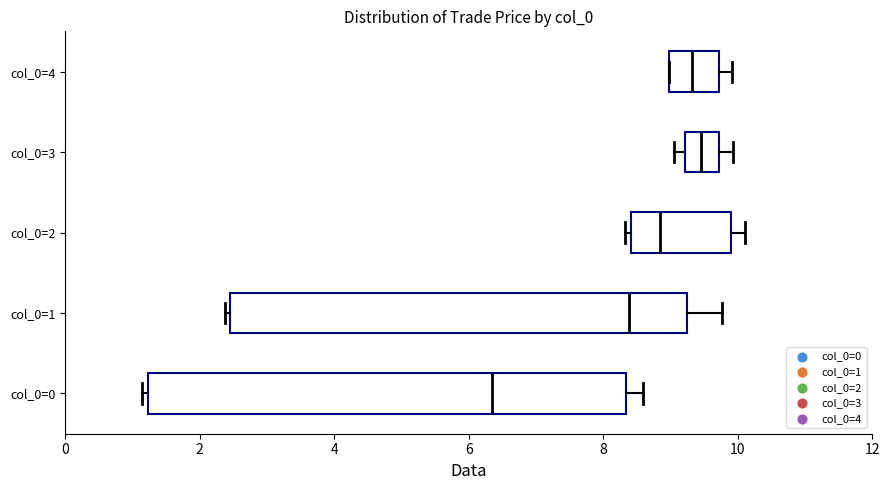

Which box has the furthest to the left median line?

col_0=0